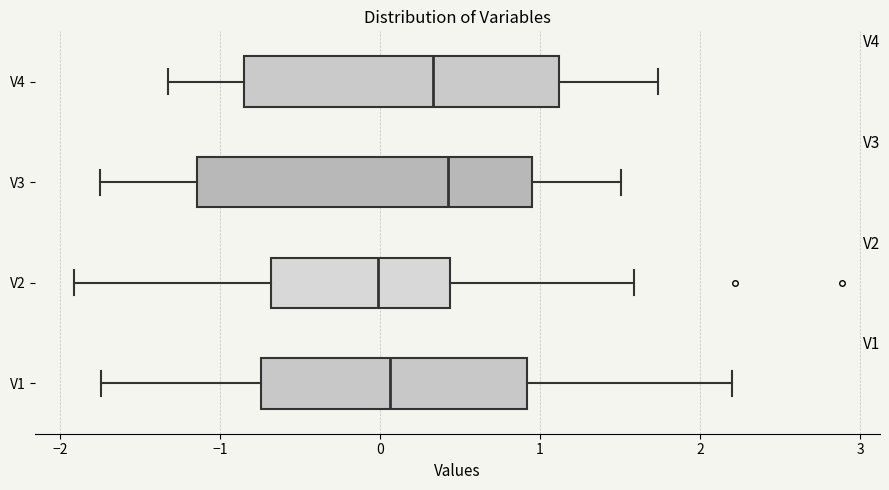

Reading bottom to top, transcribe this box plot: for each box, give where its median line is, the range the box spans, and where its two whiskers end, as read against the x-axis. The values are not printed on the chart, so give them approximately, as read against the axis.

V1: median 0.1, box -0.7 to 0.9, whiskers -1.7 to 2.2
V2: median 0.0, box -0.7 to 0.4, whiskers -1.9 to 1.6
V3: median 0.4, box -1.1 to 0.9, whiskers -1.7 to 1.5
V4: median 0.3, box -0.8 to 1.1, whiskers -1.3 to 1.7